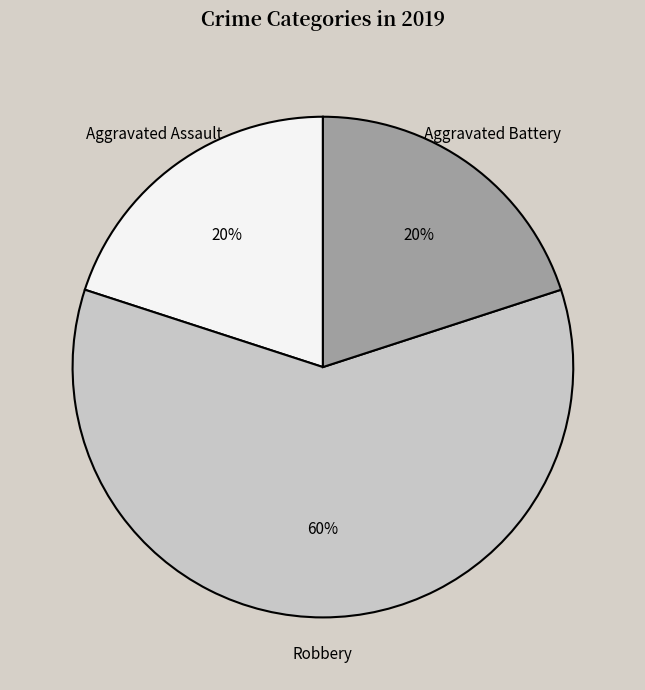

Which slice is the largest?

Robbery